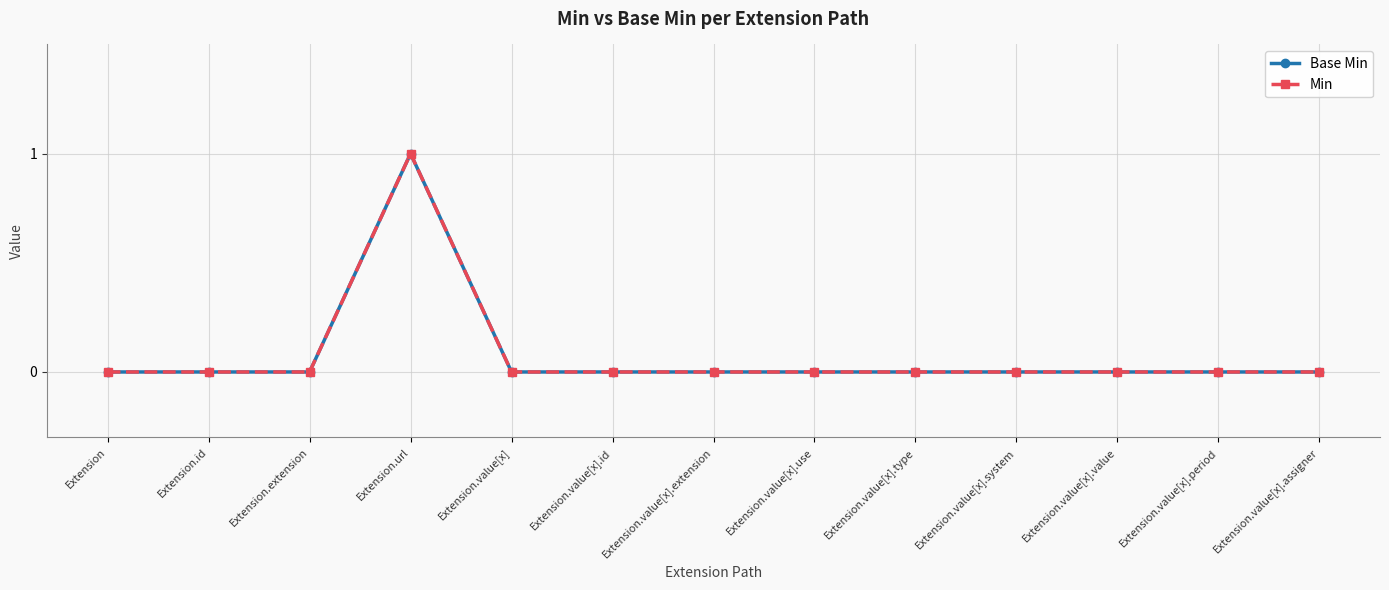

Does the chart have visible grid lines?

Yes